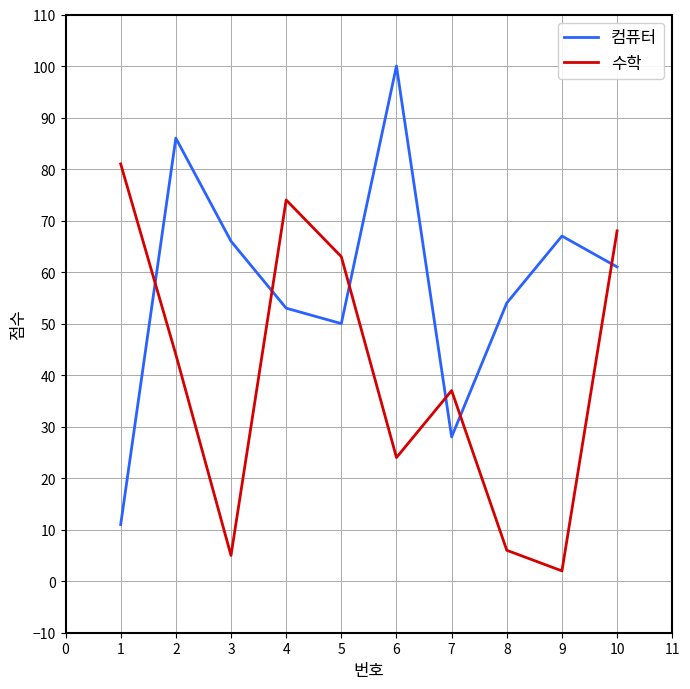

Rank the series by their maximum value, from lowest to highest.

수학, 컴퓨터